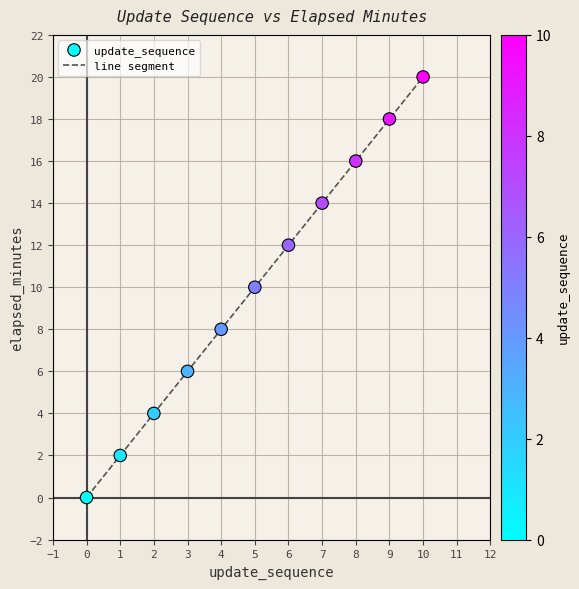

True or false: the data shows 6 at 3.

True